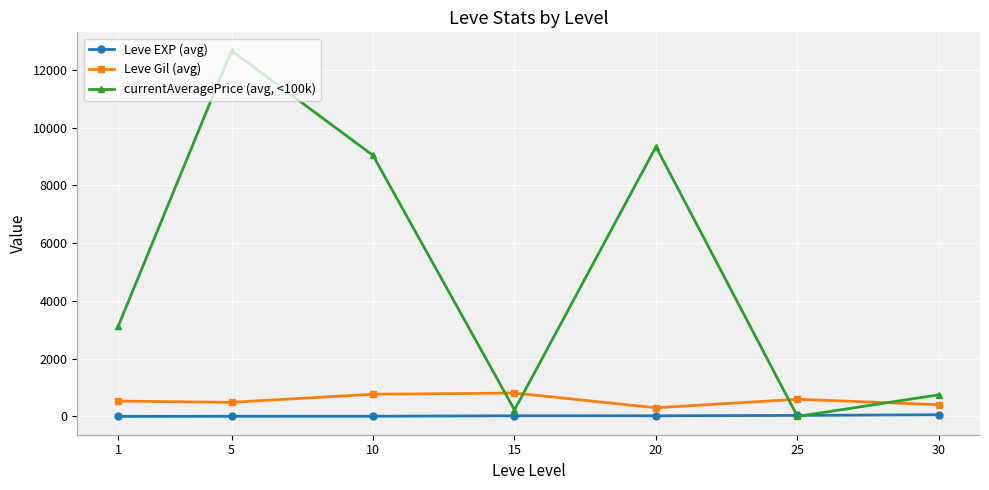

Count the number of data series in this chart.

3